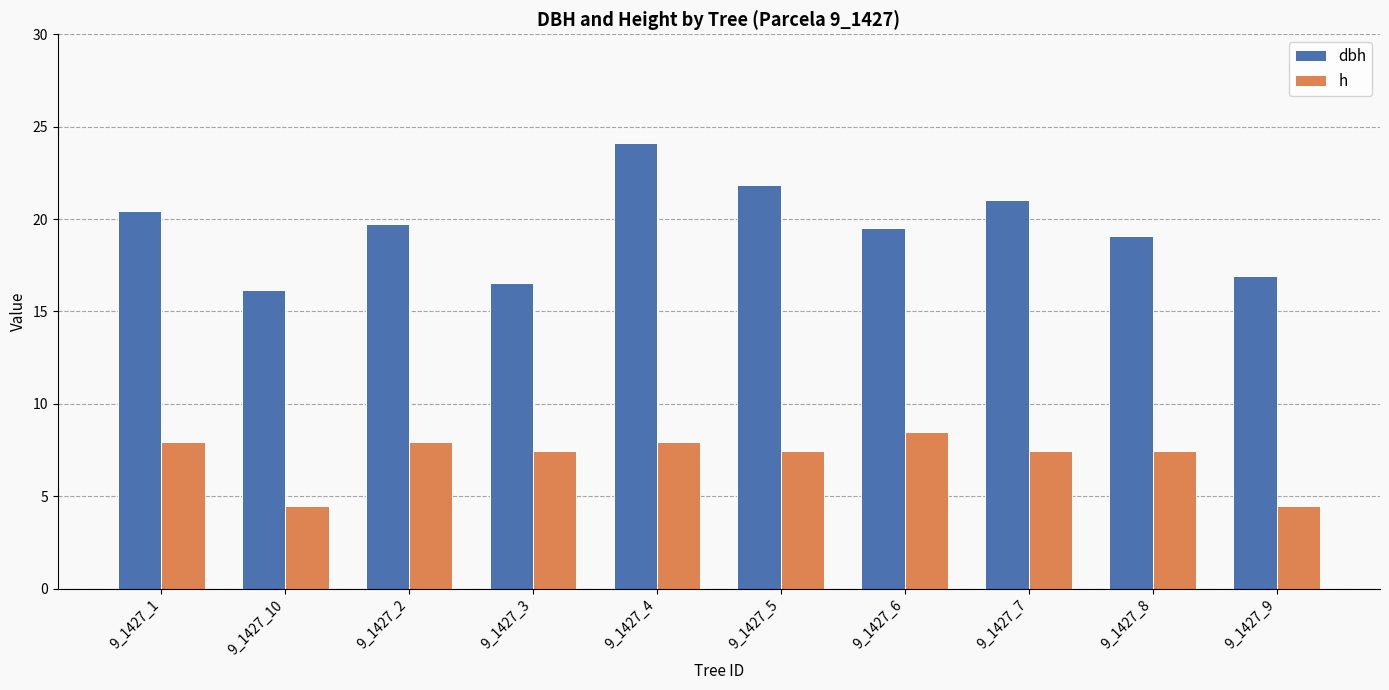

What is the spread (max minus min) of values at 9_1427_8?

11.6